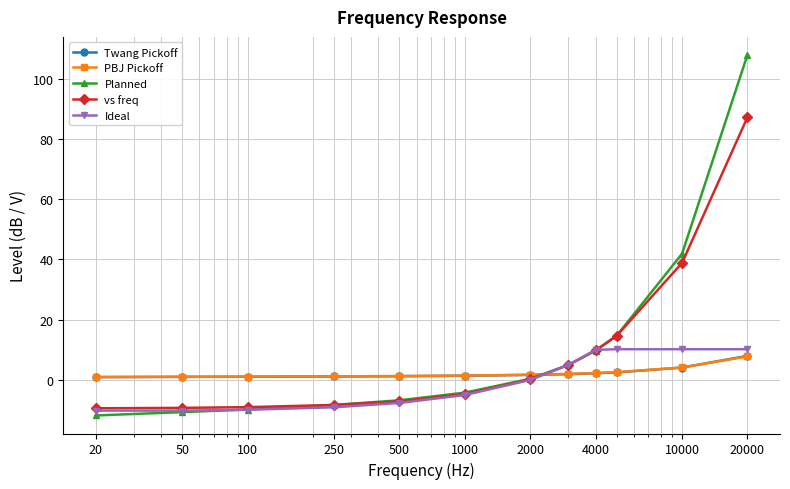

How many values in Planned are above zero?

6